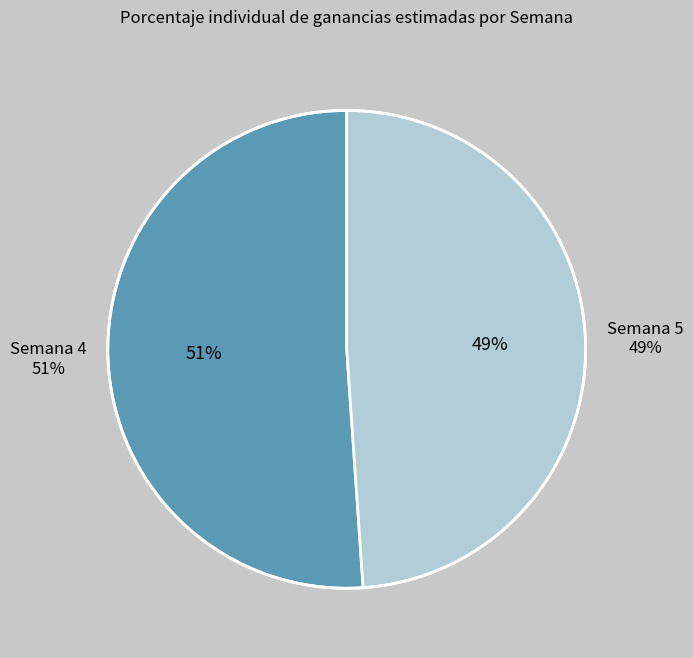

Is the sum of 4 and 5 greater than half?

Yes